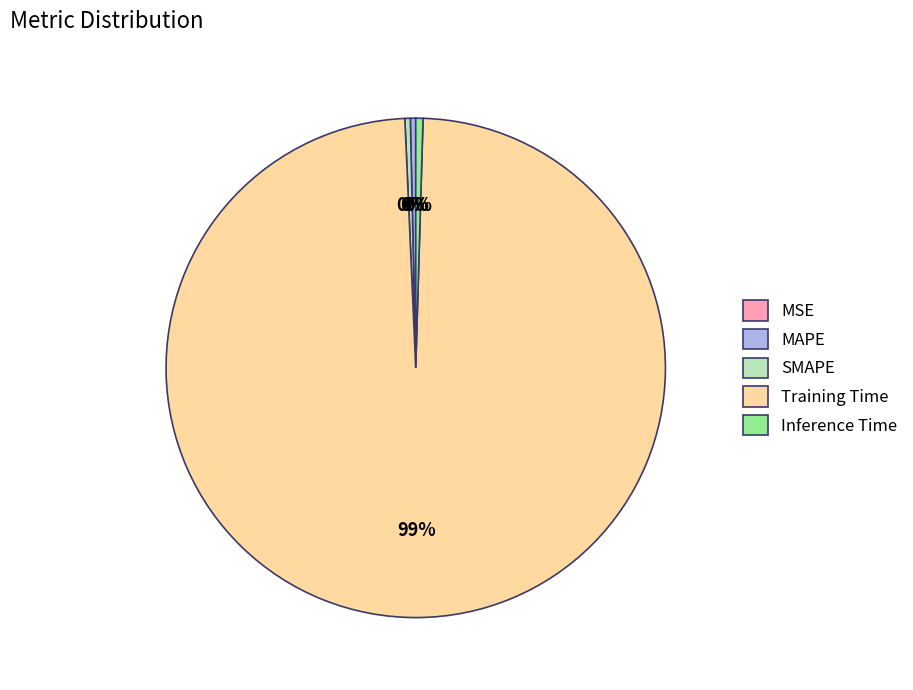

Is Training Time the majority of the pie?

Yes